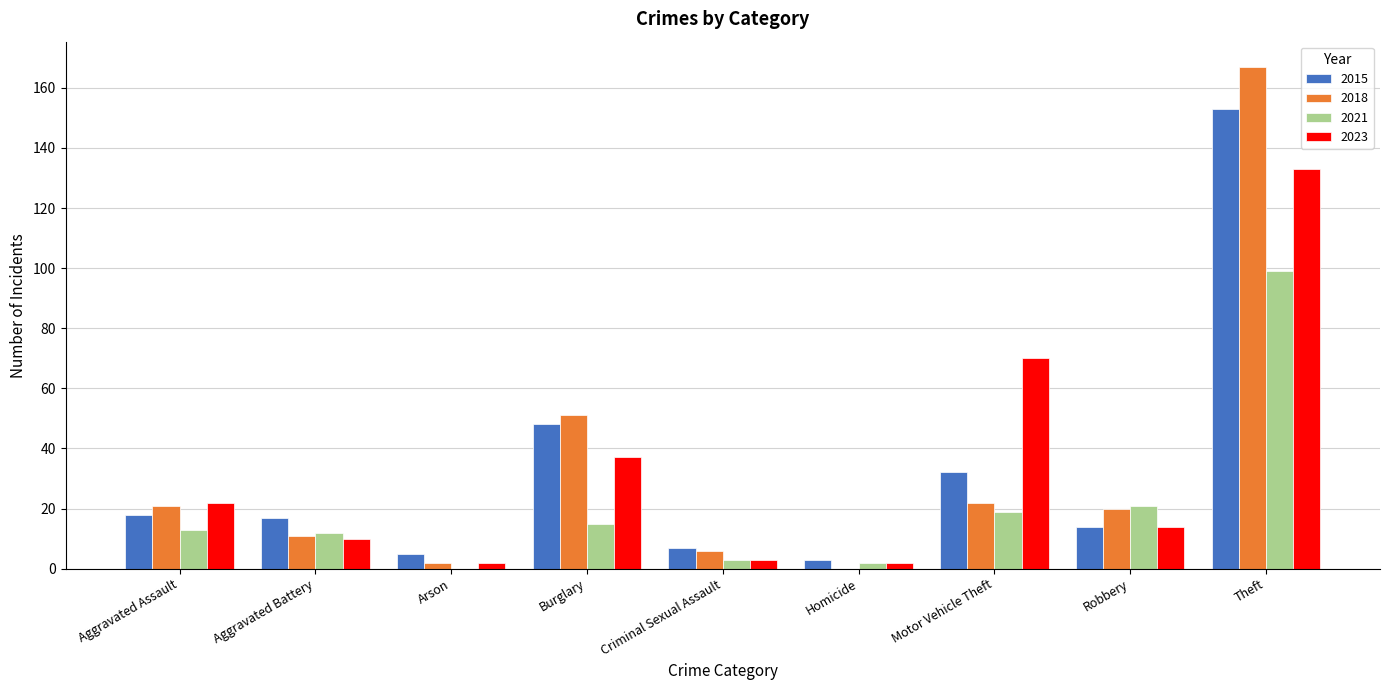

How many groups of bars are there?

9